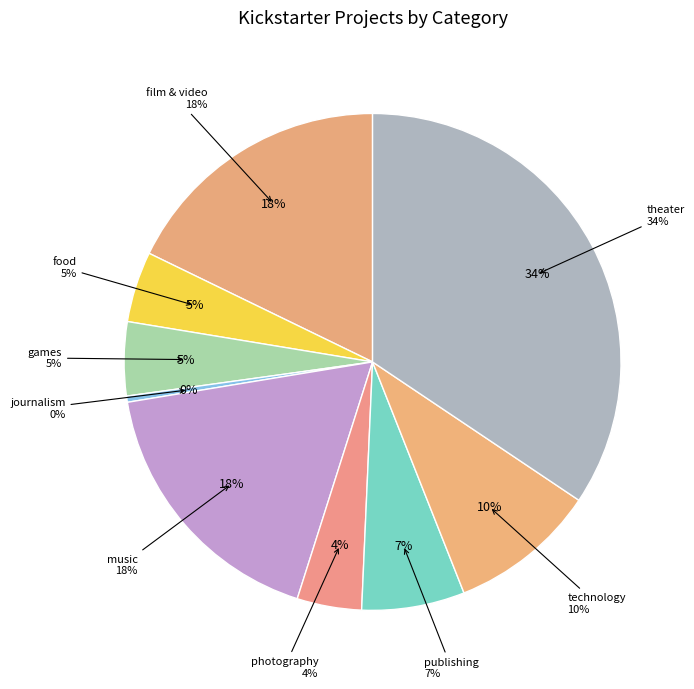

What is the ratio of the value at photography to the value at games?

0.9